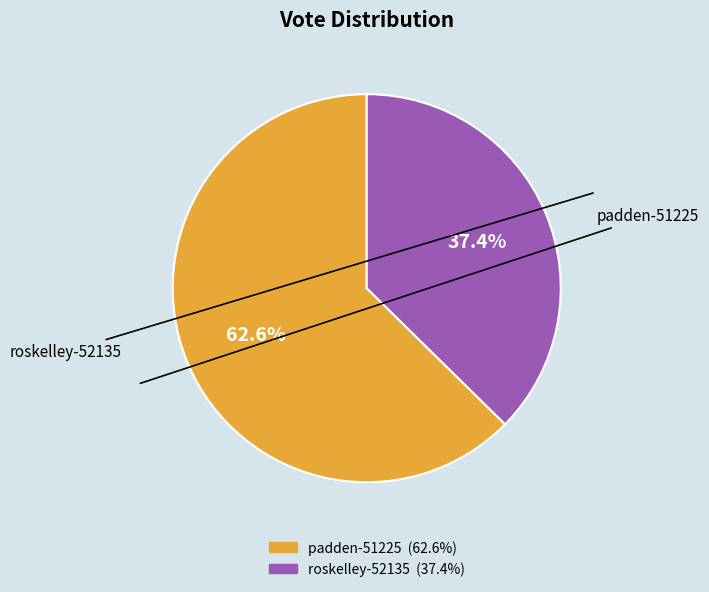

Which slice is the smallest?

roskelley-52135